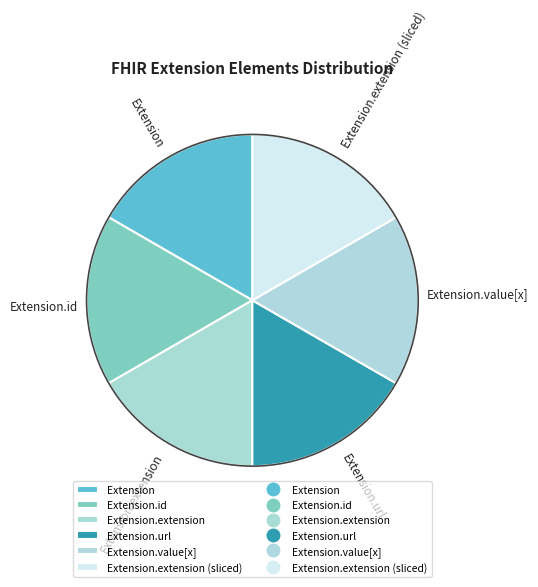

Do Extension.extension (sliced) and Extension.url together represent more than half of the pie?

No